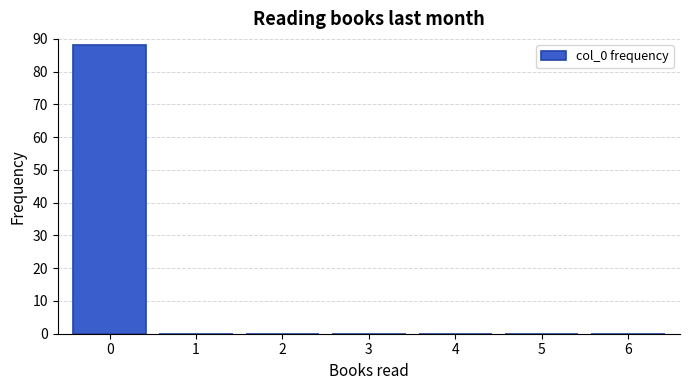

Which range on the x-axis has the tallest bar?

-0.5 to 0.5